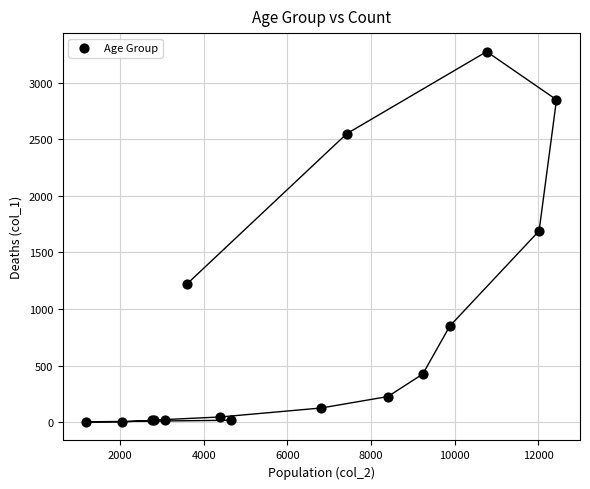

What Y value in the scatter plot is closest to 1638?

1690